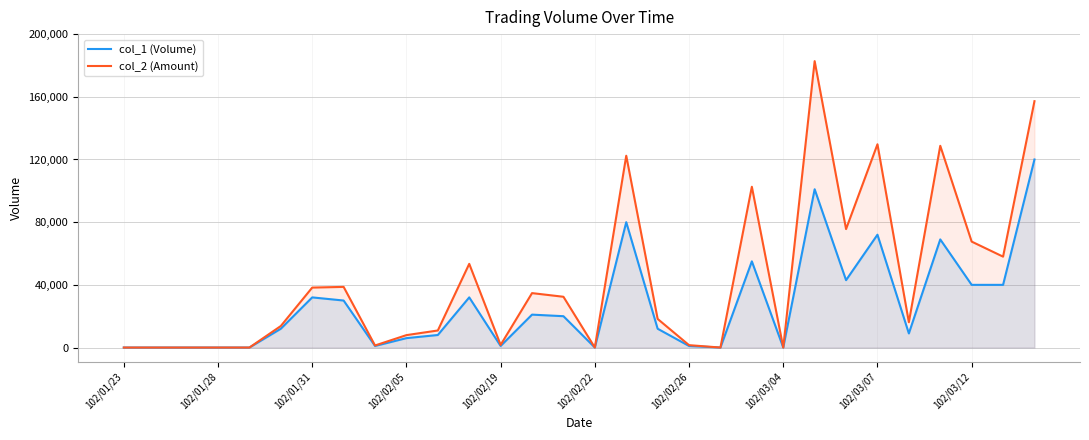

Reading left to right, extract all data points from this chart.

col_1 (Volume): 0	0	0	0	0	12000	32000	30000	1000	6000	8000	32000	1000	21000	20000	0	80000	12000	1000	0	55000	0	101000	43000	72000	9000	69000	40000	40000	120000
col_2 (Amount): 0	0	0	0	0	13740	38260	38700	1320	7920	10880	53400	1670	34730	32400	0	122400	18260	1520	0	102600	0	182750	75590	129700	16120	128730	67600	58000	157200